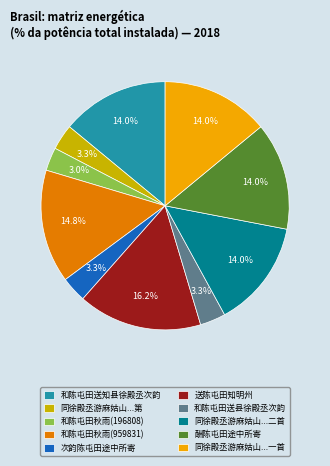

Between 酬陈屯田途中所寄 and 和陈屯田秋雨(196808), which is larger?

酬陈屯田途中所寄